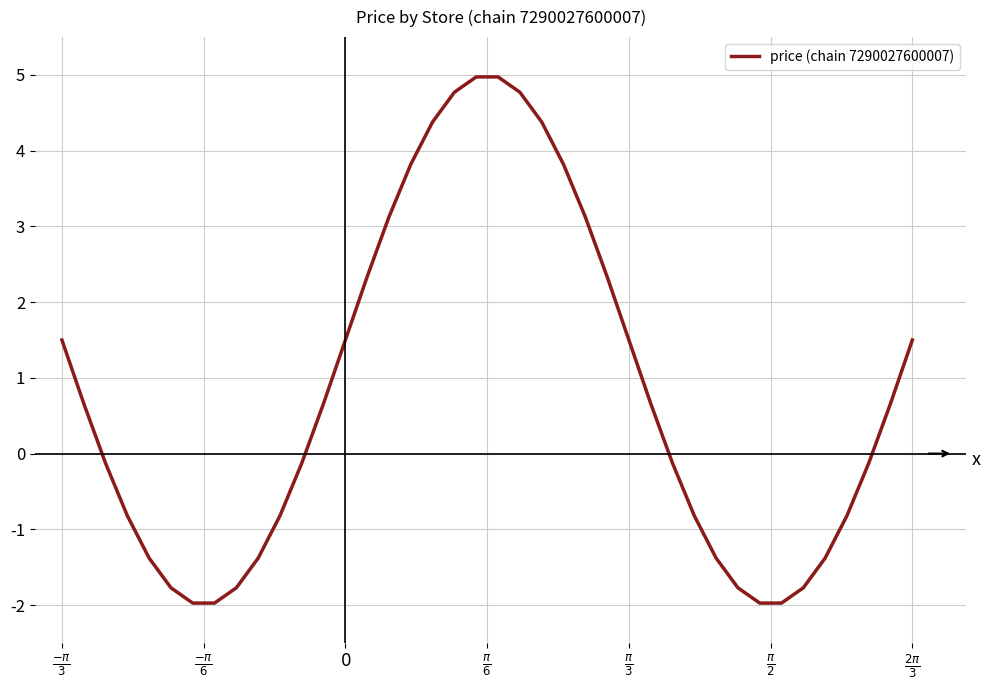

At which label does the data first exceed 0?

$\frac{-\pi}{3}$